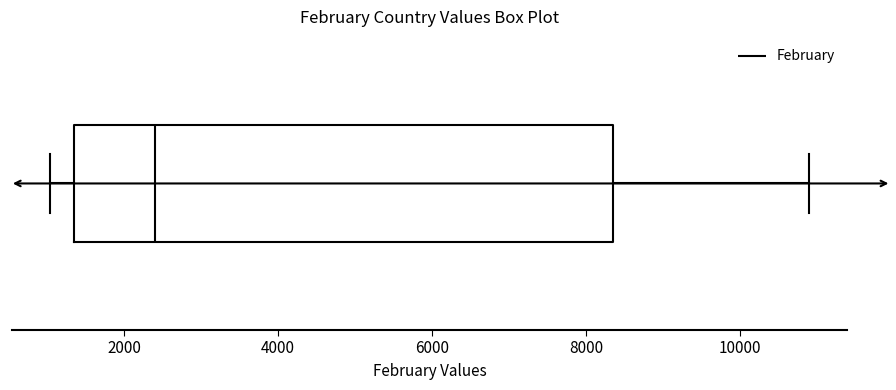

Where is the right edge of the box on the x-axis? The values are not printed on the chart, so give them approximately, as read against the axis.

8400